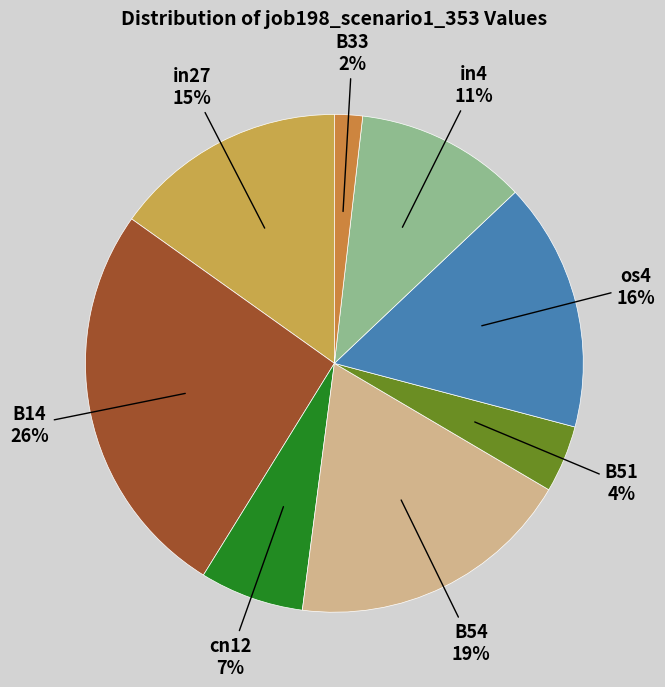

What is the smallest slice in the pie chart?

B33